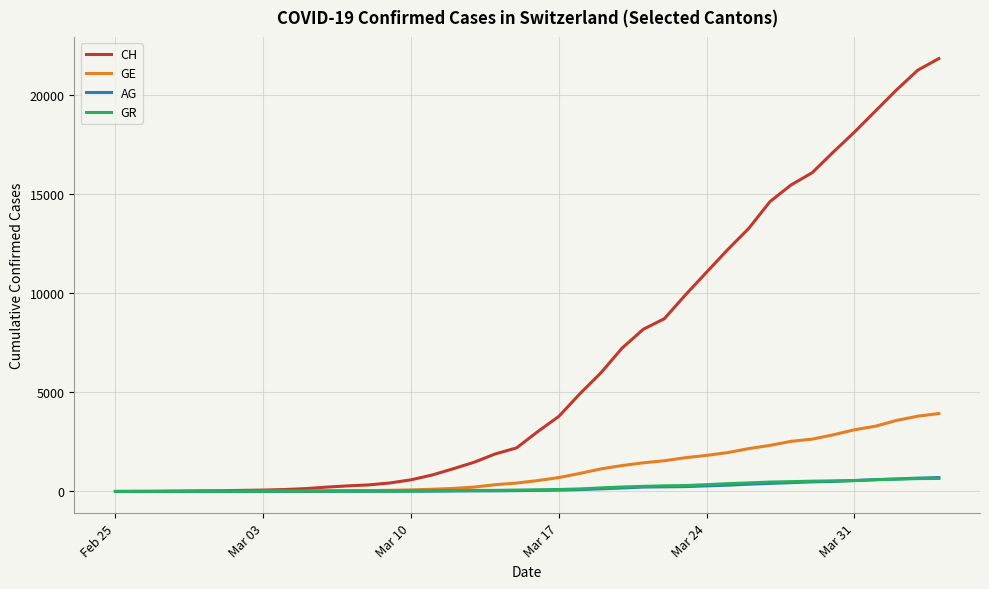

What are all the series names shown in the legend?

CH, GE, AG, GR